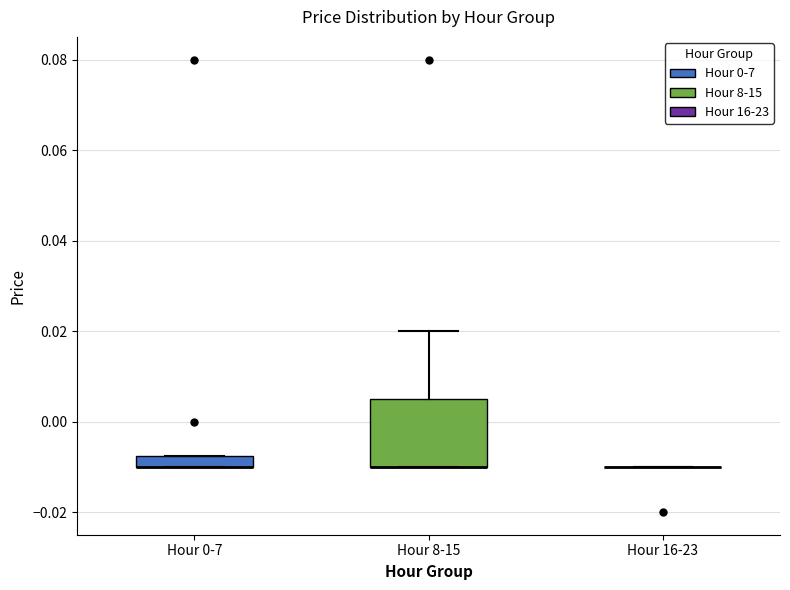

Comparing the boxes themselves (not the whiskers), which one is the tallest?

Hour 8-15